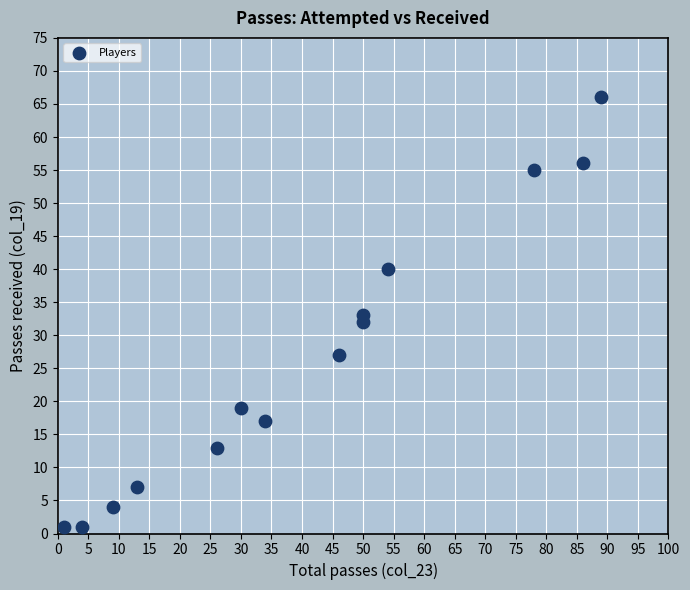

What is the range of Y values (max minus min)?

65